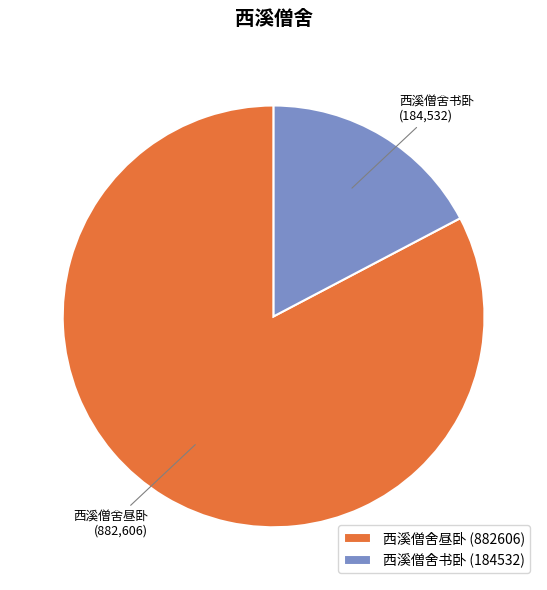

Do 西溪僧舍书卧 (184532) and 西溪僧舍昼卧 (882606) together represent more than half of the pie?

Yes